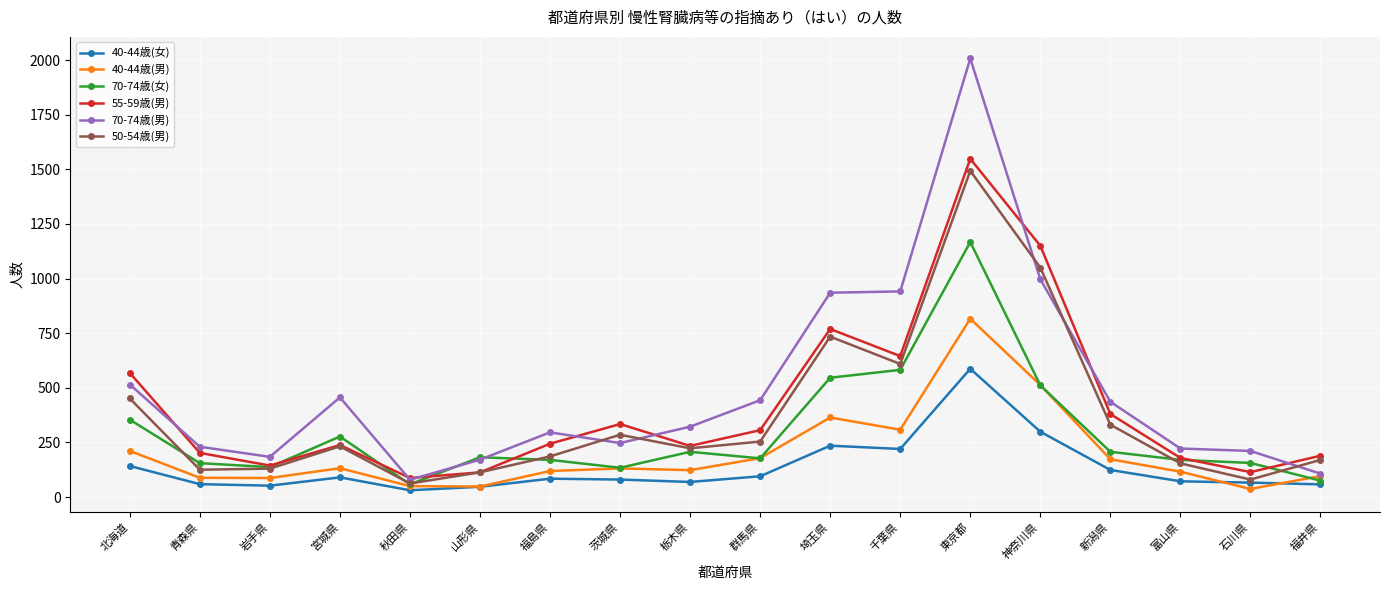

How many values in the 50-54歳(男) series are below 232?

9